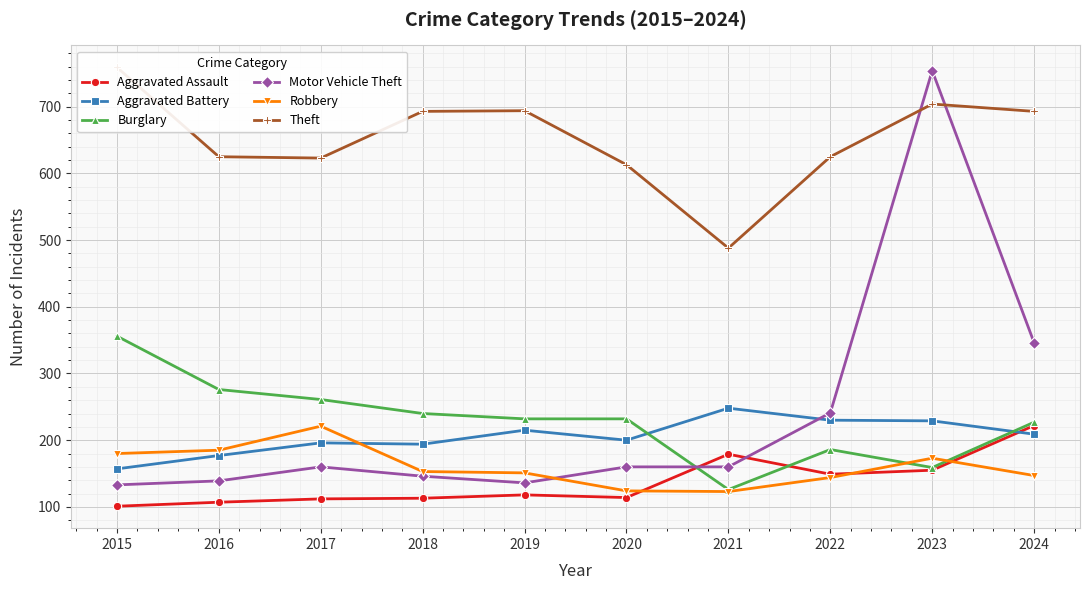

Reading right to left, extract all data points from this chart.

Aggravated Assault: 222	155	149	179	114	118	113	112	107	101
Aggravated Battery: 209	229	230	248	200	215	194	196	177	157
Burglary: 227	159	186	126	232	232	240	261	276	356
Motor Vehicle Theft: 346	754	241	160	160	136	146	160	139	133
Robbery: 147	173	144	123	124	151	153	221	185	180
Theft: 693	704	625	488	613	694	693	623	625	759